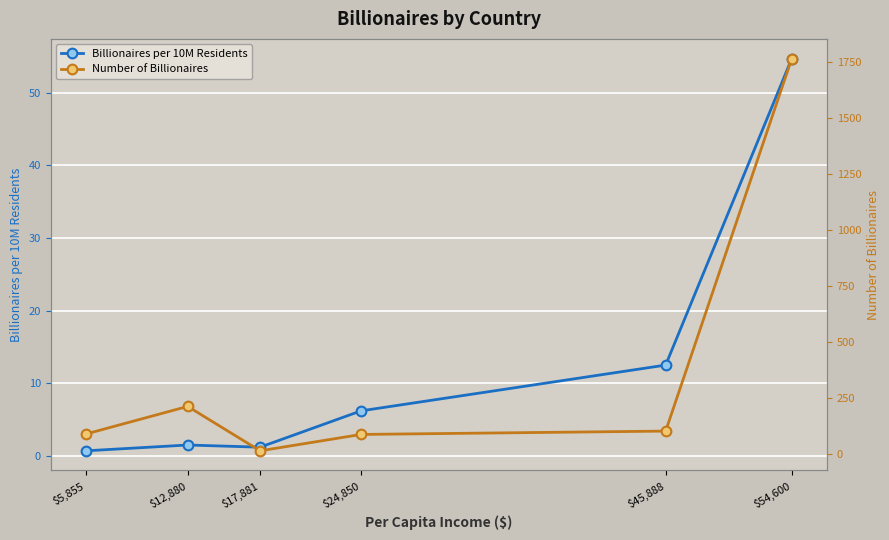

At which category is the sum across all series the highest?

$54,600